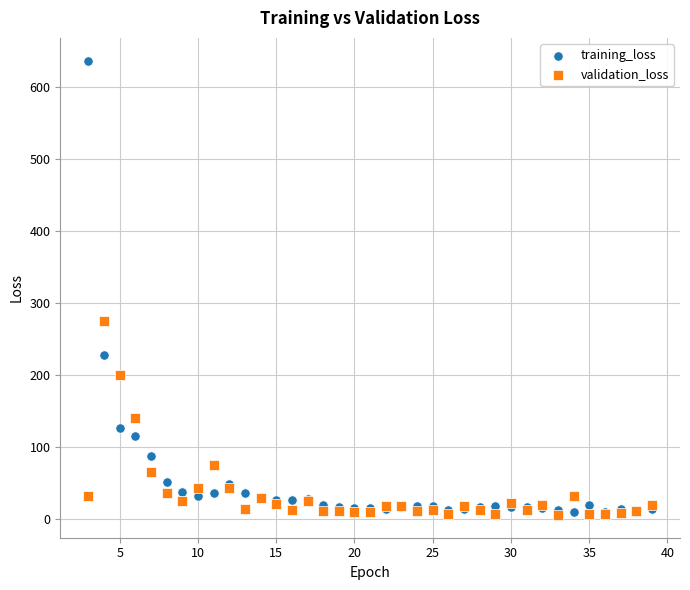

Which series reaches the maximum Y coordinate?

training_loss